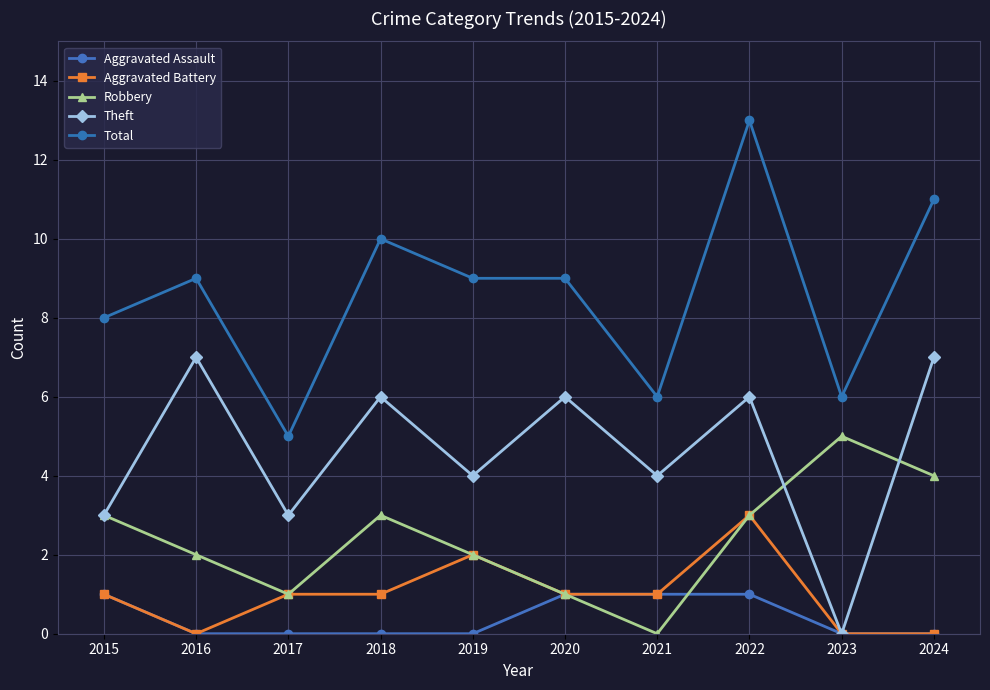

Count the number of categories in the chart.

10